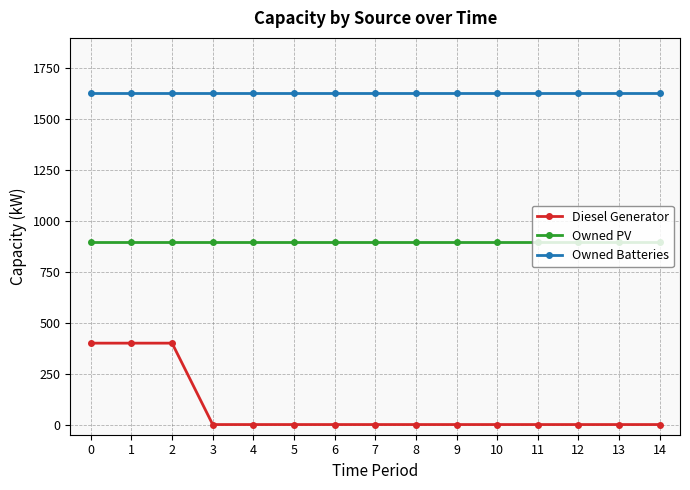

What is the average value of the Owned PV series?

897